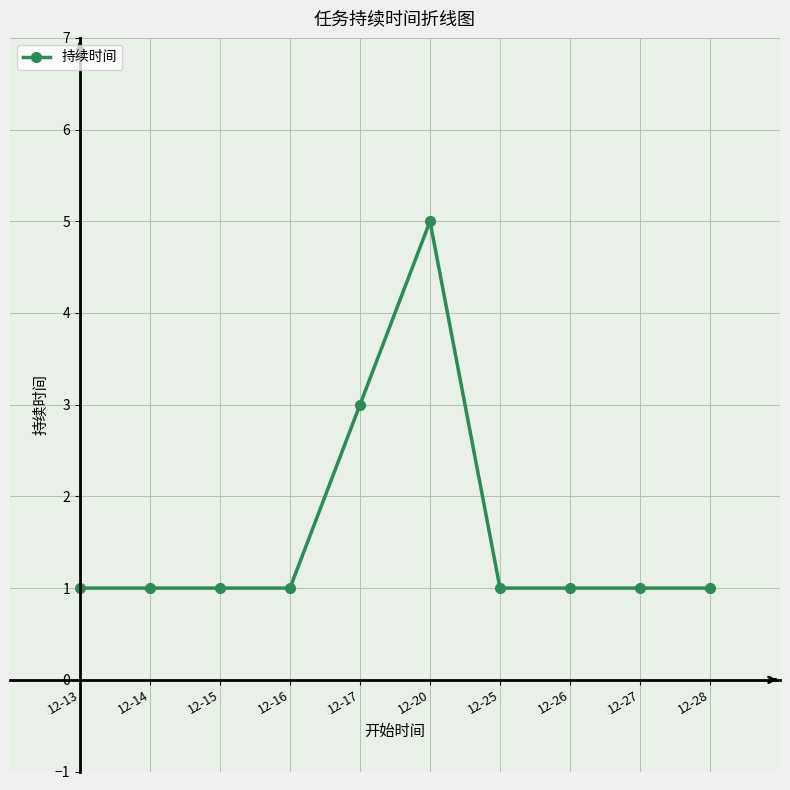

What is the value of the 9th point from the left?

1